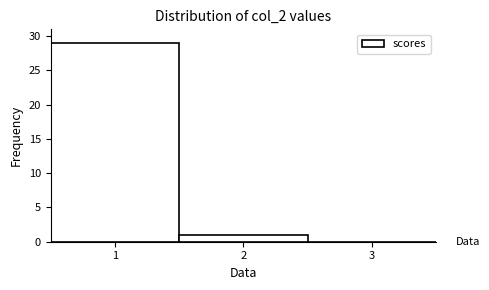

Reading left to right, transcribe this chart: for each bar, give the range it covers on the x-axis and its height. The values are not printed on the chart, so give them approximately, as read against the axis.

0.5 to 1.5: 29
1.5 to 2.5: 1
2.5 to 3.5: 0